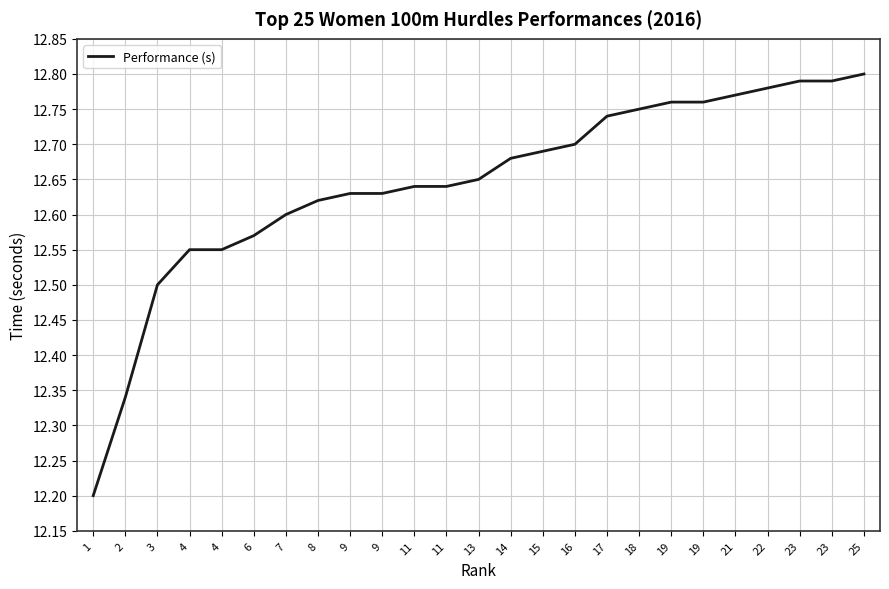

Between 1 and 11, which is larger?

11